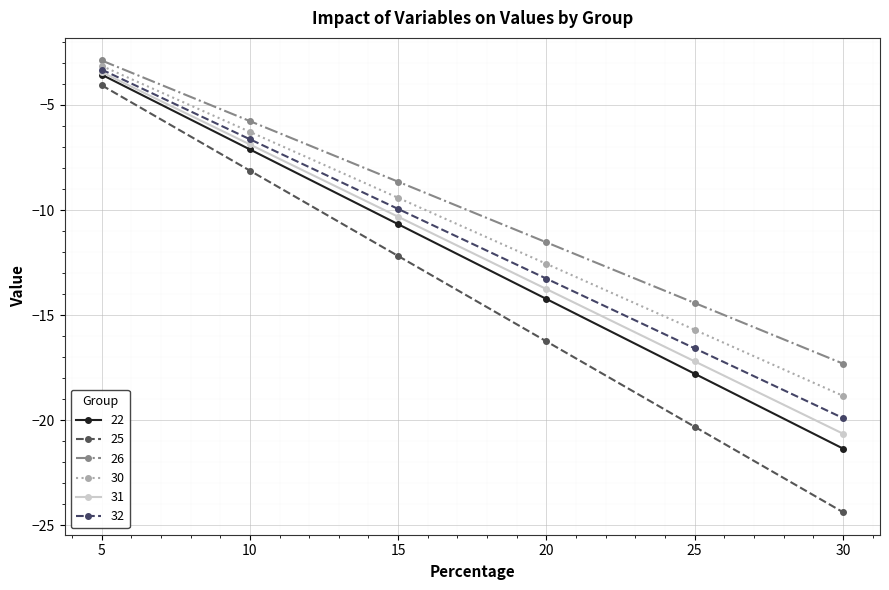

What is the difference between the maximum and minimum values in the 30 series?

15.7